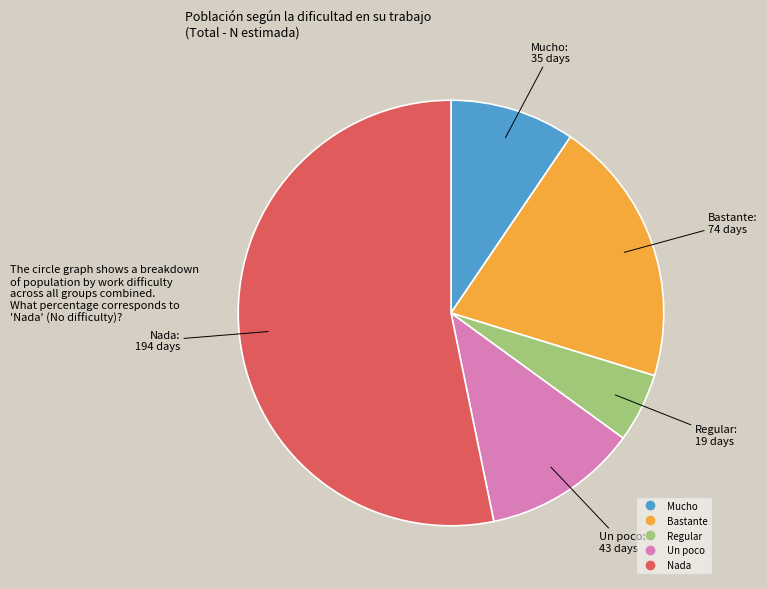

The Mucho slice represents 21% of the pie. True or false?

False